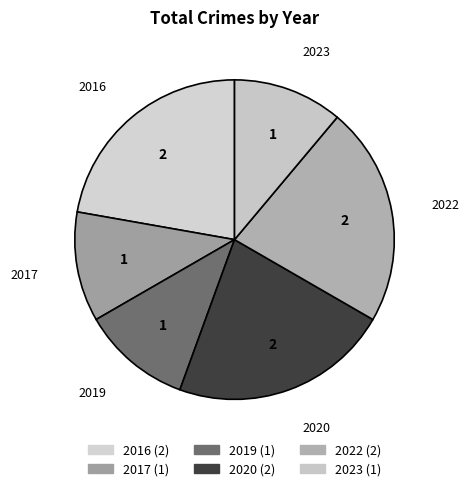

Which has a higher value, 2020 or 2017?

2020